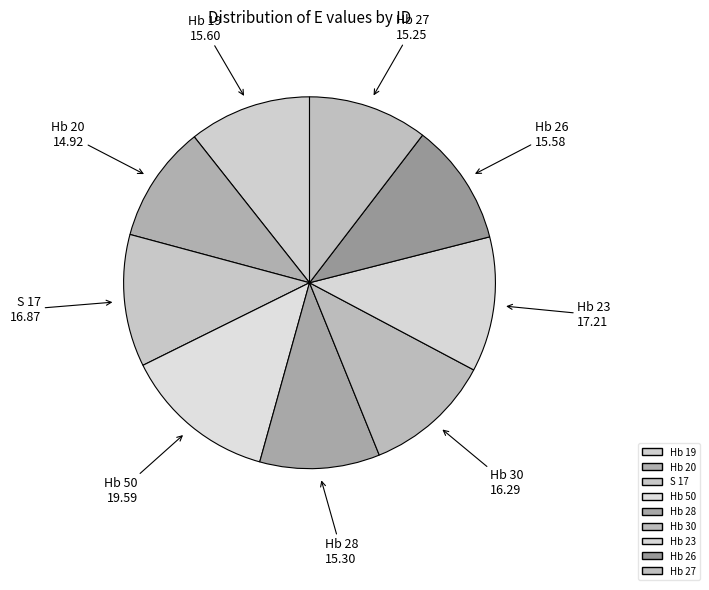

Is the sum of Hb 19 and S 17 greater than half?

No